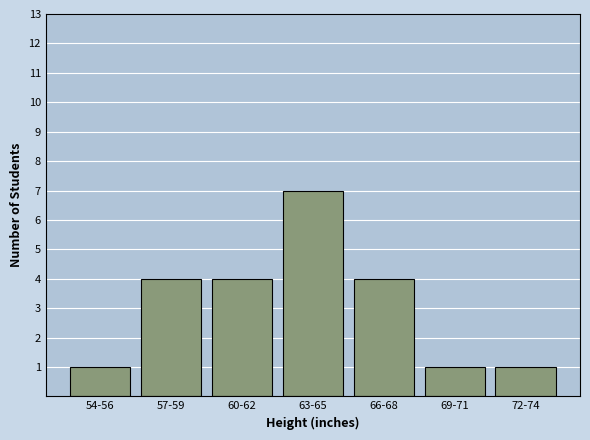

Reading right to left, list all the values displayed in this chart.

1	1	4	7	4	4	1